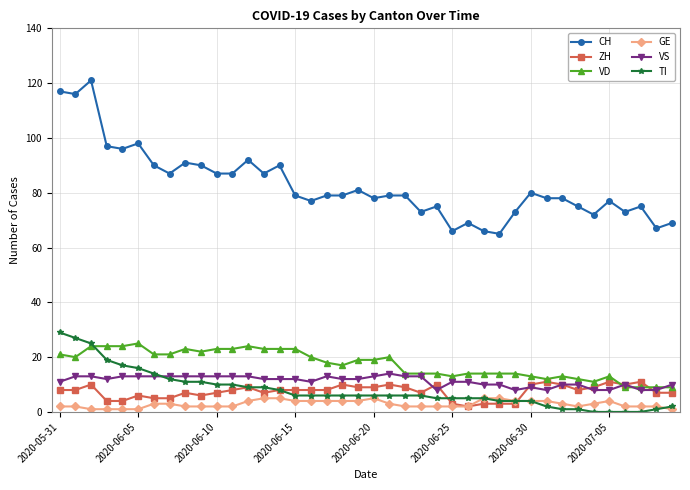

What is the average value of the TI series?

8